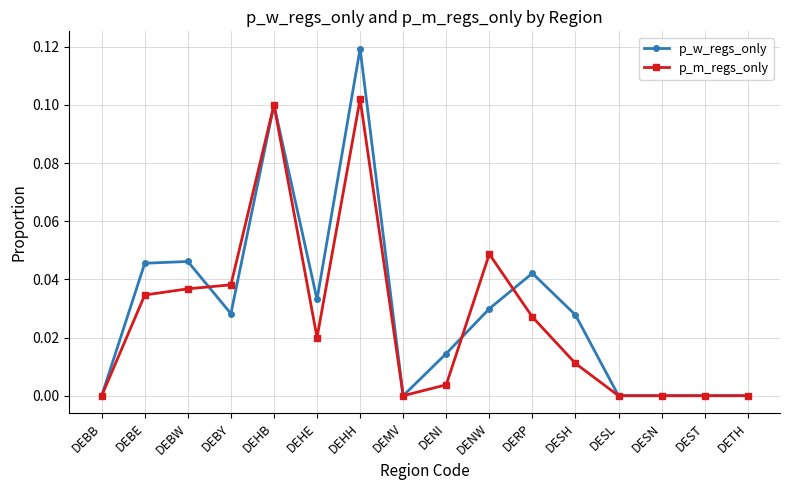

At which category is the sum across all series the highest?

DEHH